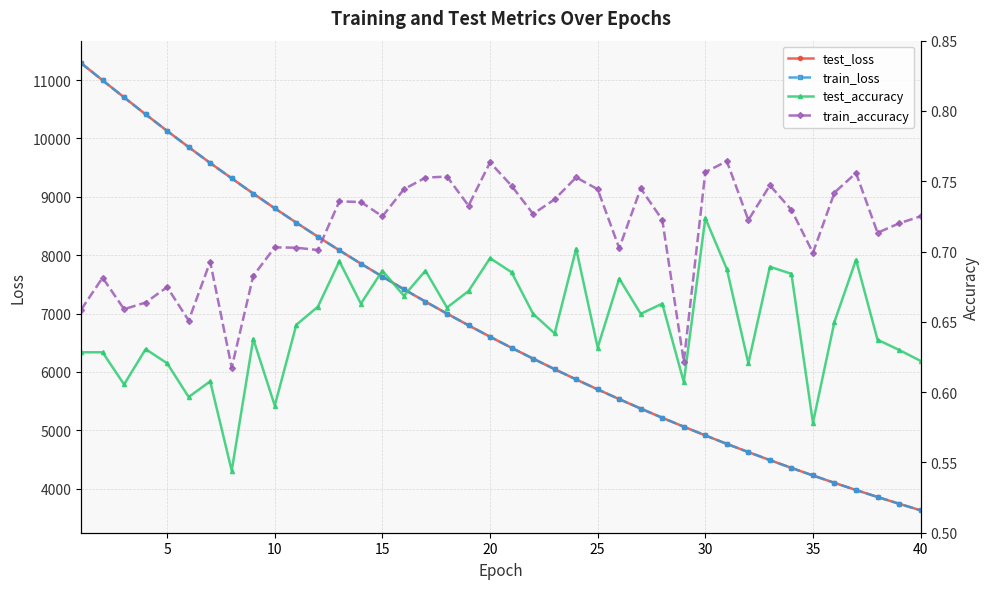

The value of test_loss at 5 is 10130.0. True or false?

True